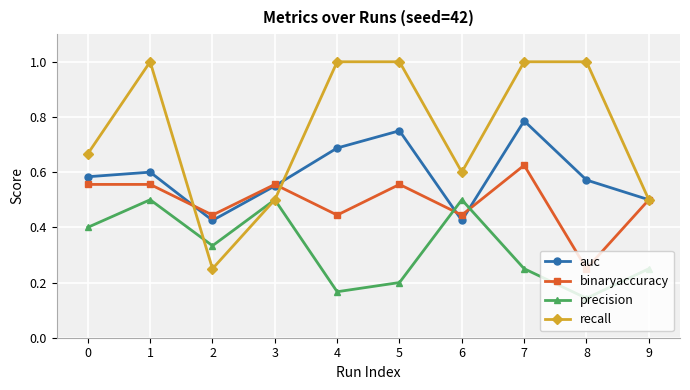

The auc series shows 0.7 at 3. True or false?

False